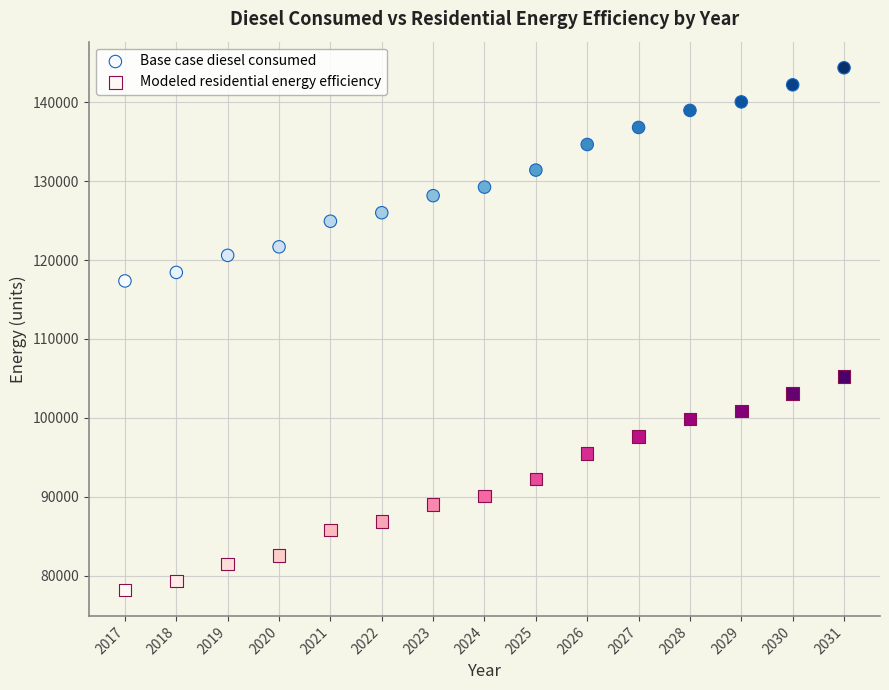

Which series contains the lowest Y value?

Modeled residential energy efficiency